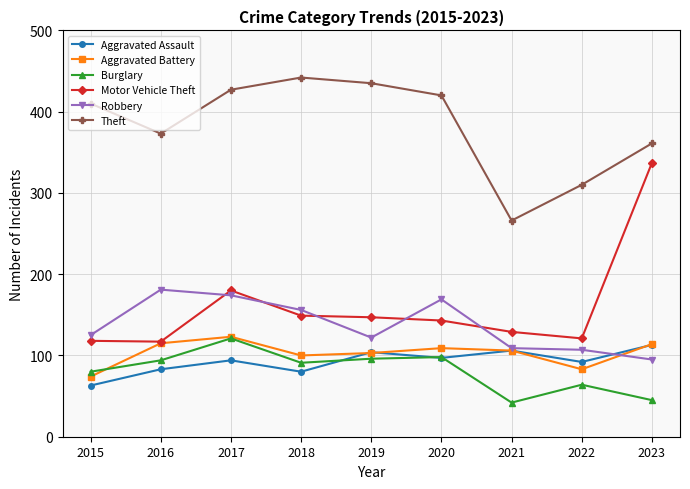

What is the highest value of the Burglary series?

121